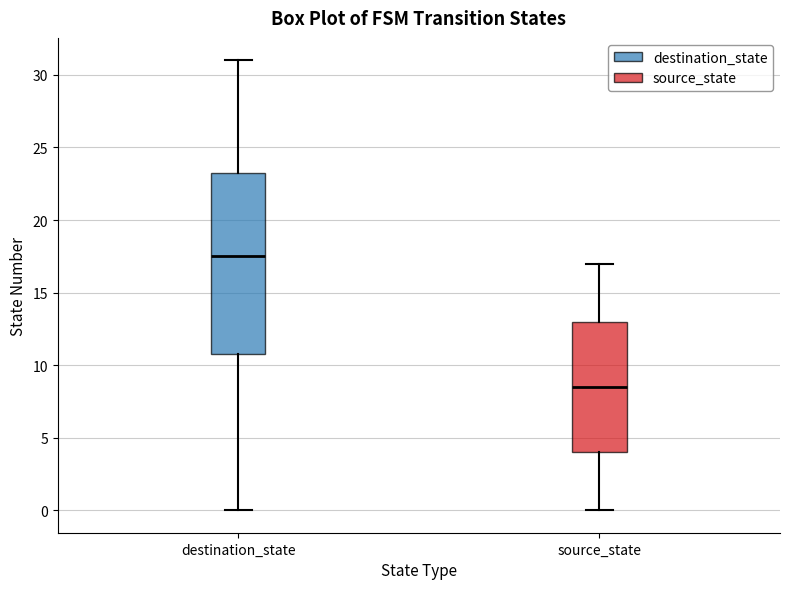

Comparing the boxes themselves (not the whiskers), which one is the tallest?

destination_state